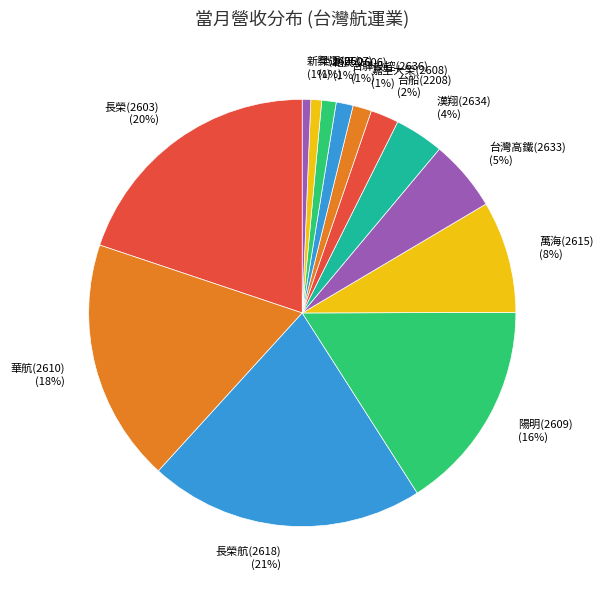

Which has a higher value, 萬海(2615) or 新興(2605)?

萬海(2615)